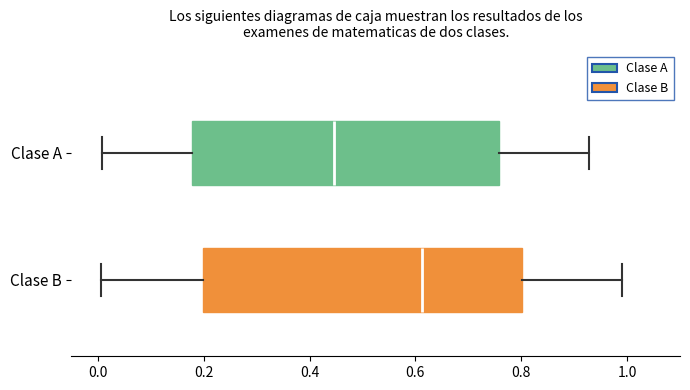

Which box's median line is the furthest to the right?

Clase B